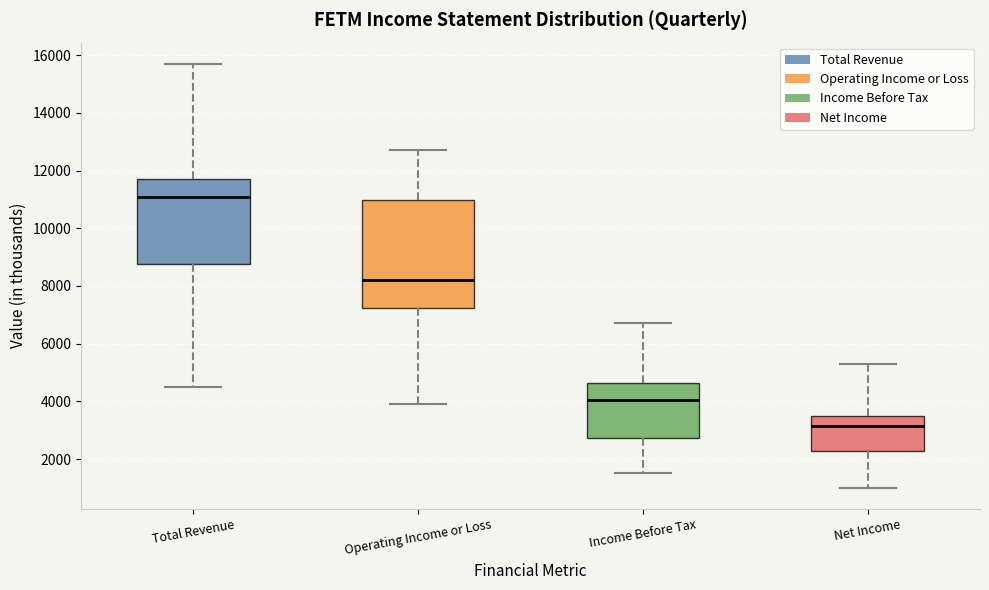

Reading left to right, read every box against the y-axis: the position of its median line, the range the box covers, and the ends of its whiskers. The values are not printed on the chart, so give them approximately, as read against the axis.

Total Revenue: median 11200, box 8800 to 11800, whiskers 4600 to 15800
Operating Income or Loss: median 8200, box 7200 to 11000, whiskers 4000 to 12800
Income Before Tax: median 4000, box 2800 to 4600, whiskers 1600 to 6800
Net Income: median 3200, box 2200 to 3600, whiskers 1000 to 5400